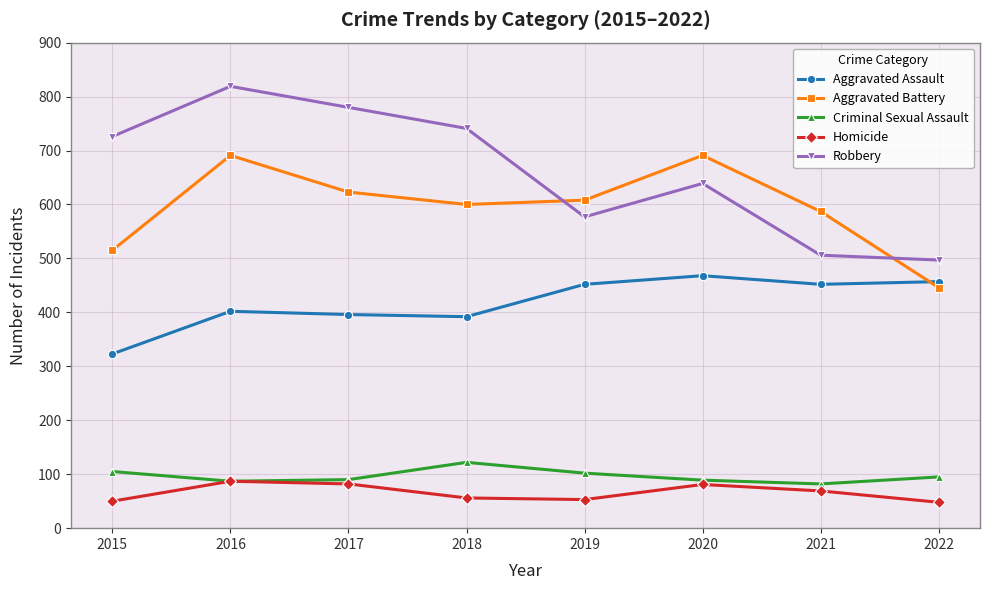

What is the difference between the second highest and second lowest values in the Criminal Sexual Assault series?

18